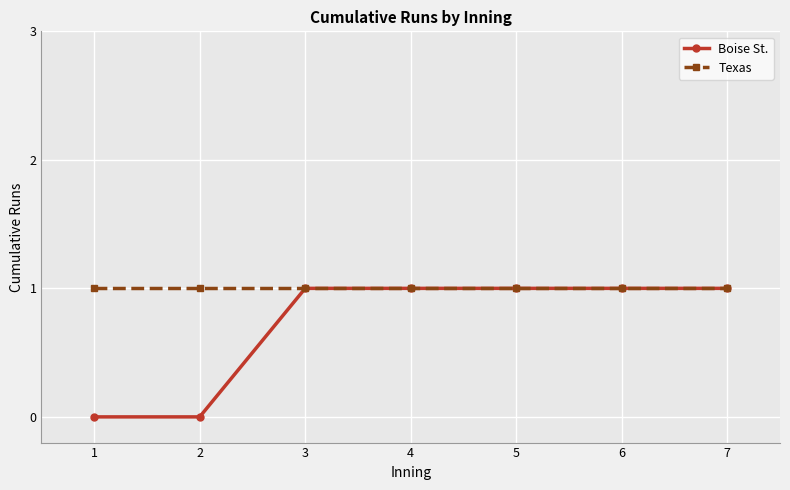

How many lines are shown in the chart?

2